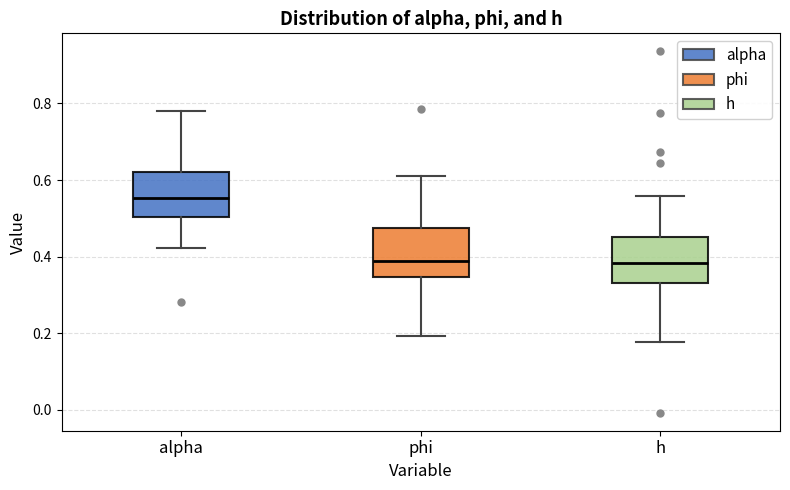

Reading left to right, read every box against the y-axis: the position of its median line, the range the box covers, and the ends of its whiskers. The values are not printed on the chart, so give them approximately, as read against the axis.

alpha: median 0.56, box 0.50 to 0.62, whiskers 0.42 to 0.78
phi: median 0.38, box 0.34 to 0.48, whiskers 0.20 to 0.62
h: median 0.38, box 0.34 to 0.46, whiskers 0.18 to 0.56